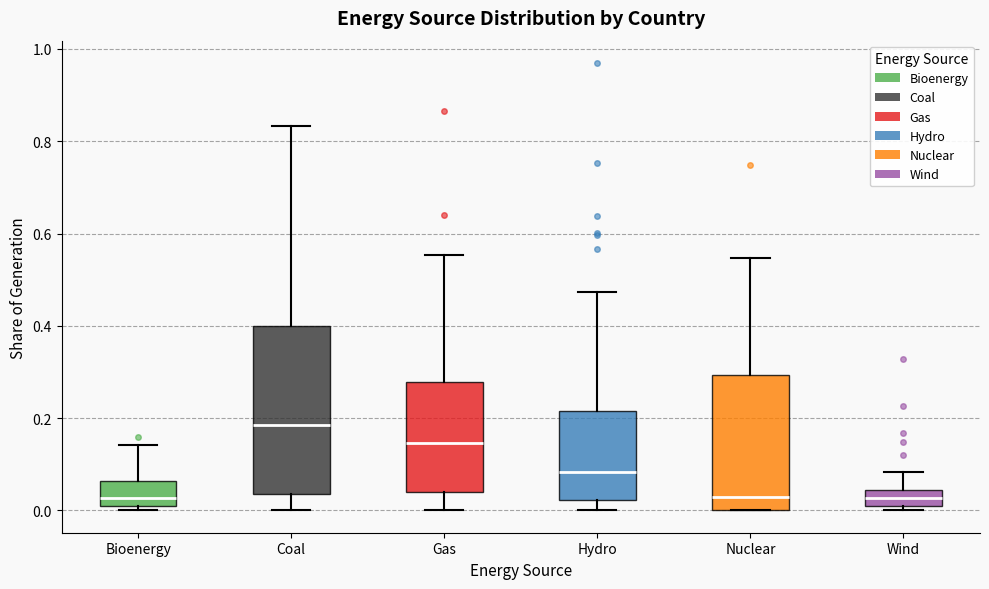

Comparing the boxes themselves (not the whiskers), which one is the tallest?

Coal